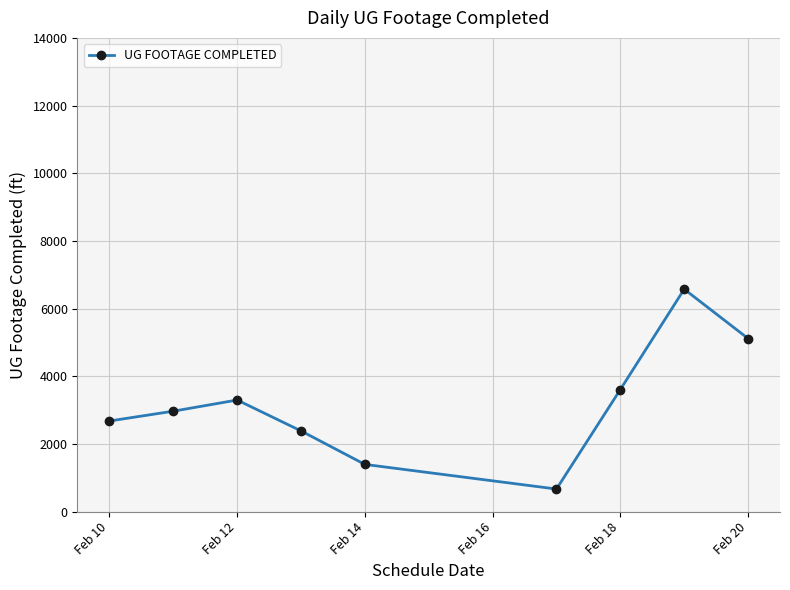

What is the maximum value shown in the chart?

6573